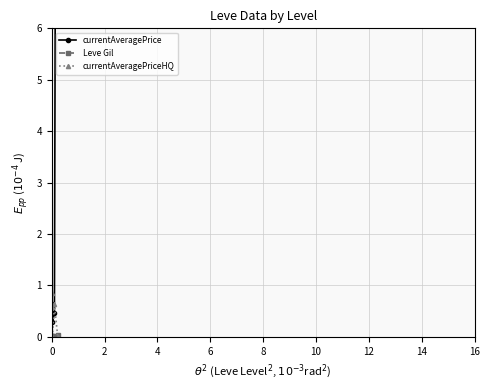

What is the average value of the currentAveragePrice series?

6.6